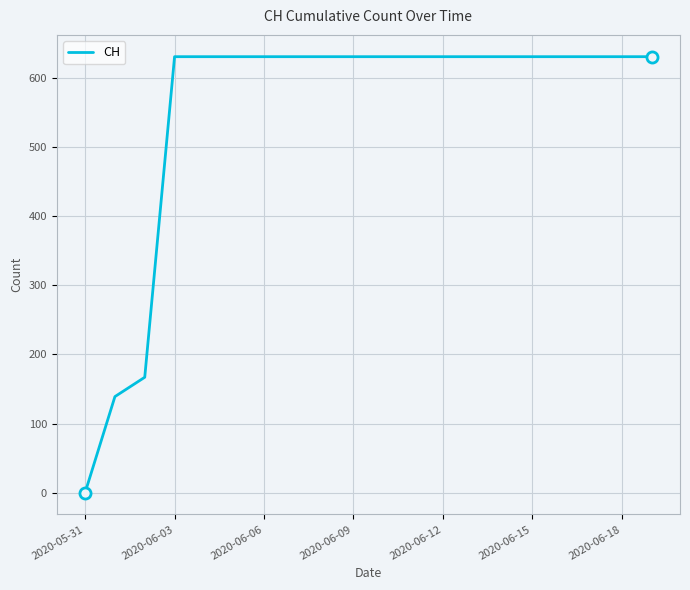

What is the difference between the maximum and minimum values?

631